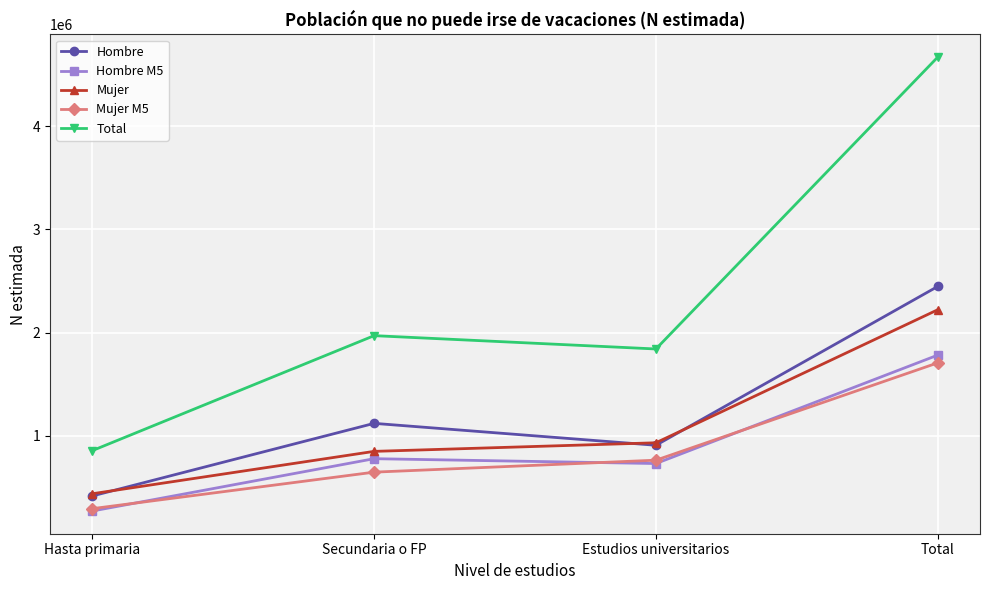

True or false: Hombre has a value of 383252 at Secundaria o FP.

False